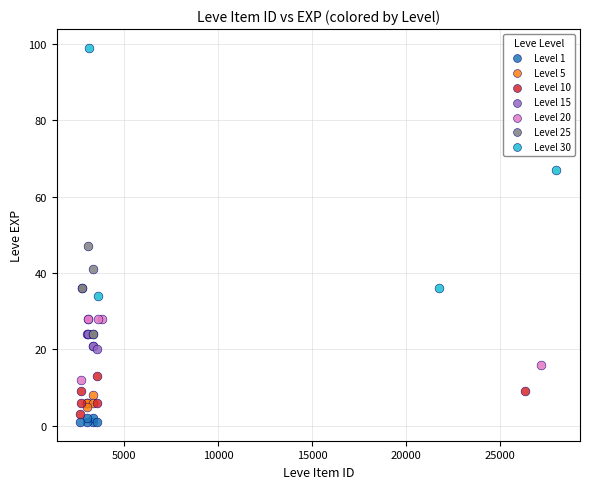

Which series has the largest Y range (max minus min)?

Level 30